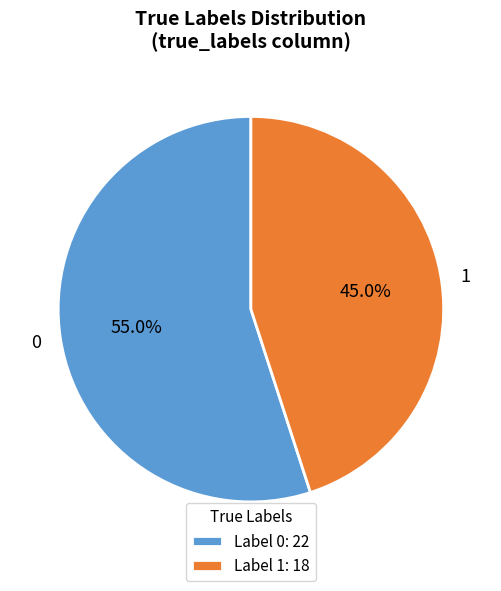

What portion of the pie excludes 0?

45.0%